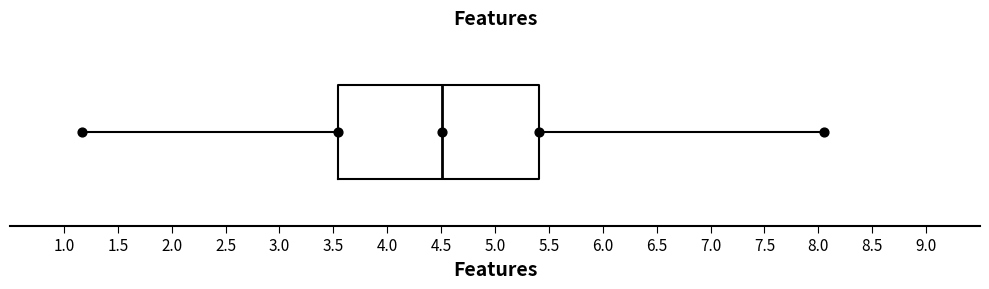

Where is the right edge of the box on the x-axis? The values are not printed on the chart, so give them approximately, as read against the axis.

5.40